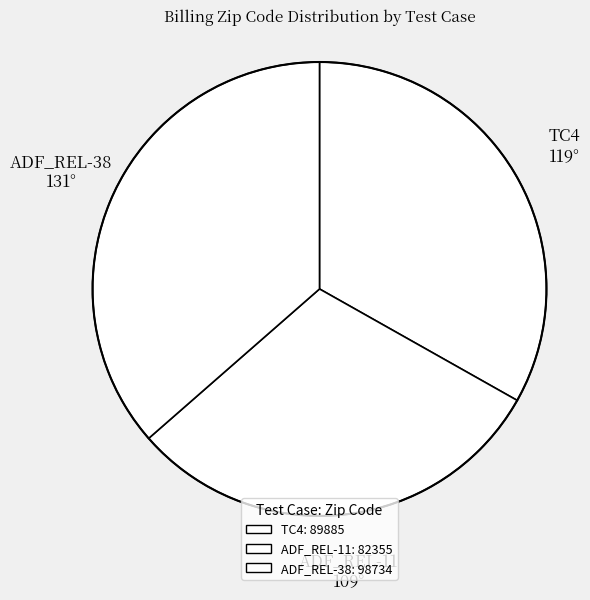

Is it true that ADF_REL-38 is 36% of the pie?

True